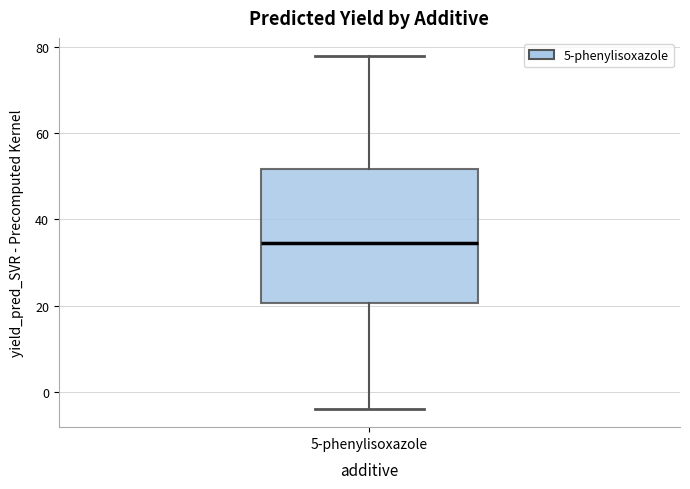

Read this box plot against the y-axis: the position of the median line, the range covered by the box, and the ends of both whiskers. The values are not printed on the chart, so give them approximately, as read against the axis.

median 34, box 20 to 52, whiskers -4 to 78